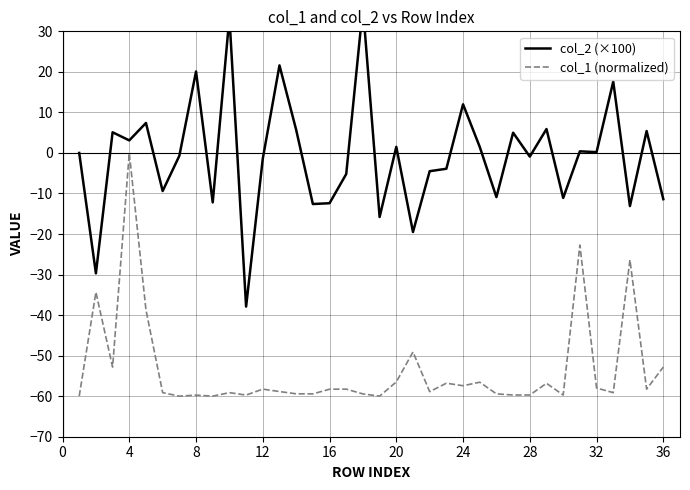

In col_1 (normalized), how many points are lower than both neighbors (excluding endpoints)?

12